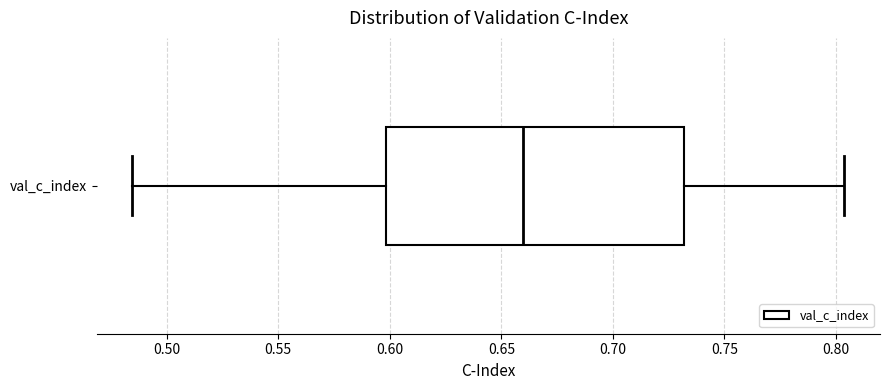

Where is the right edge of the box for val_c_index on the x-axis? The values are not printed on the chart, so give them approximately, as read against the axis.

0.730